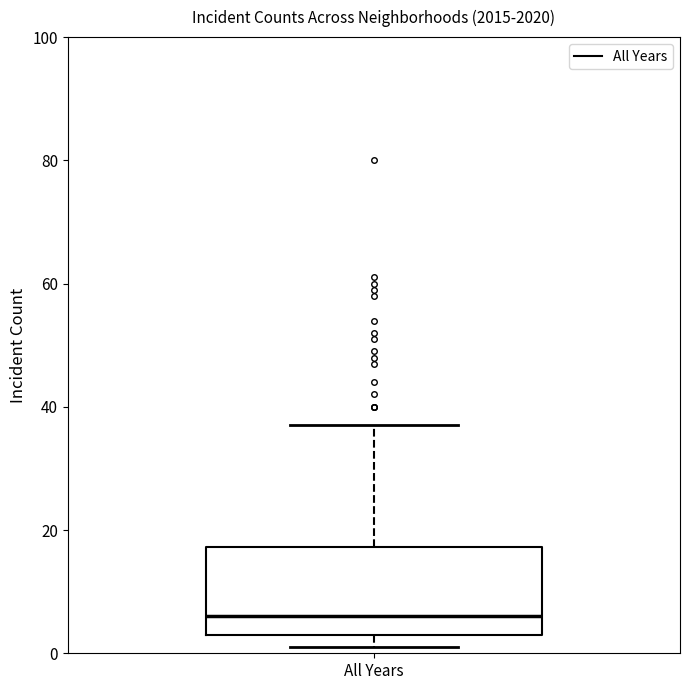

Where does the median line of the box for All Years sit on the y-axis? The values are not printed on the chart, so give them approximately, as read against the axis.

6